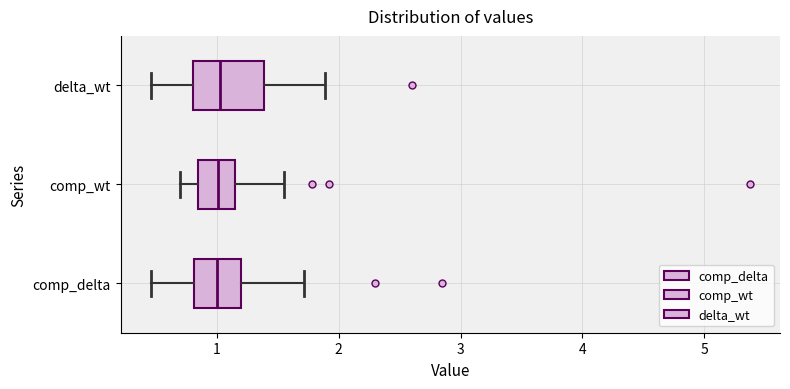

Which box is the widest, from its left edge to its right edge?

delta_wt